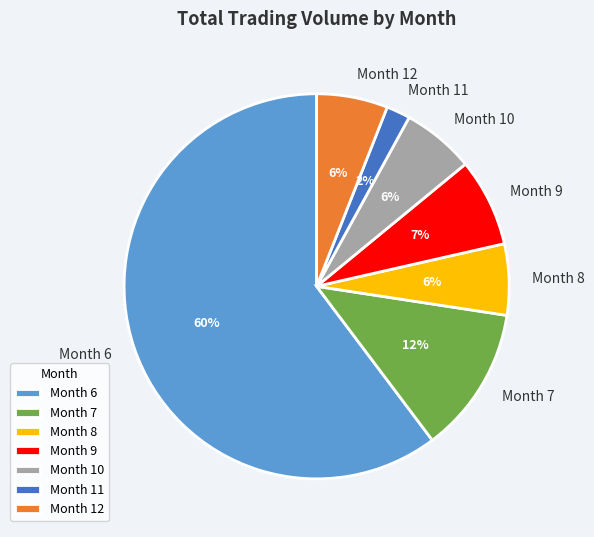

Which category has the biggest portion of the pie?

Month 6